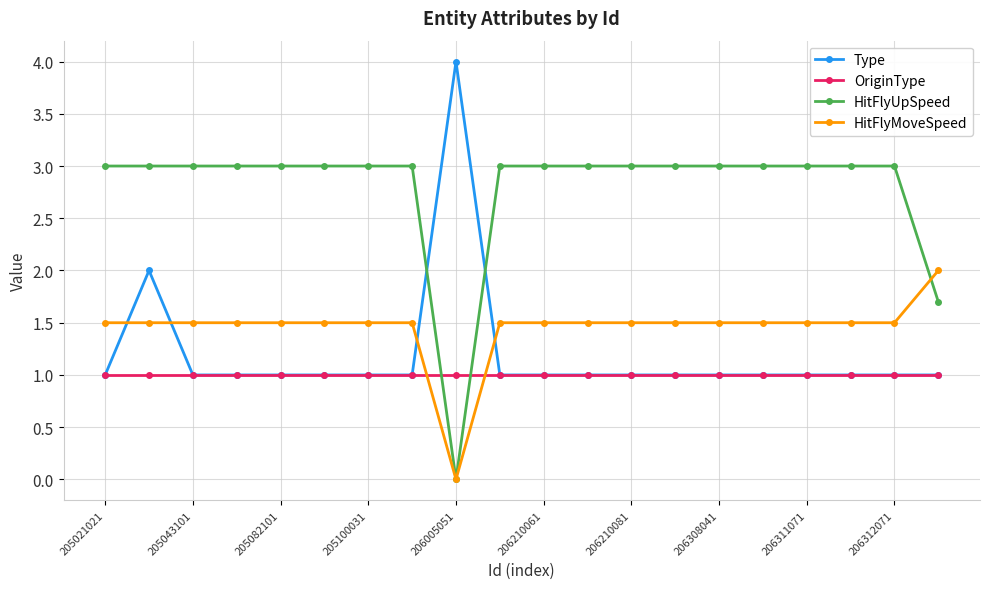

True or false: HitFlyMoveSpeed and HitFlyUpSpeed cross at least once.

True